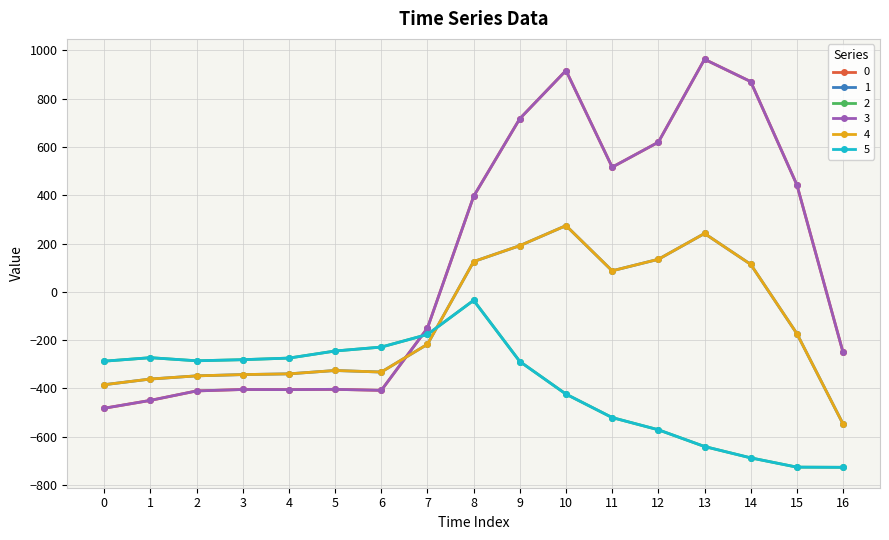

What is the value of the 5 point at the 12th from the left?

-520.6